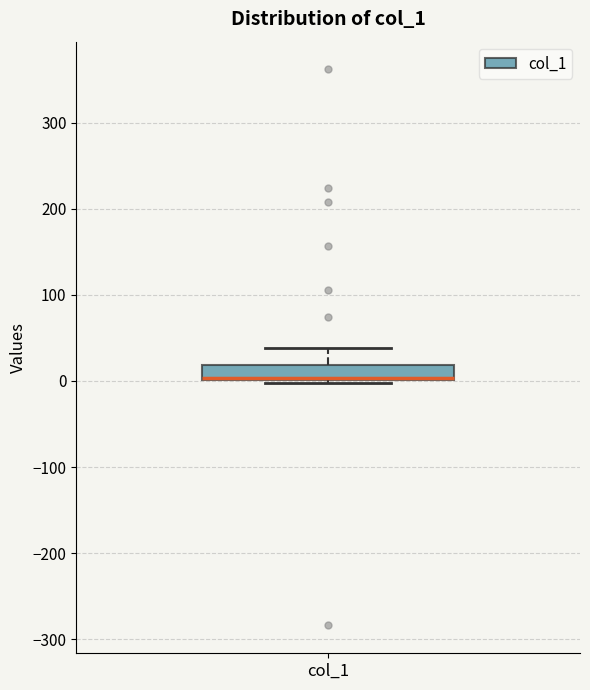

Transcribe this box plot: give where the median line is, the range the box spans, and where the two whiskers end, as read against the y-axis. The values are not printed on the chart, so give them approximately, as read against the axis.

median 0 (drawn on the box's lower edge), box 0 to 20, whiskers 0 (just below the box's lower edge) to 40